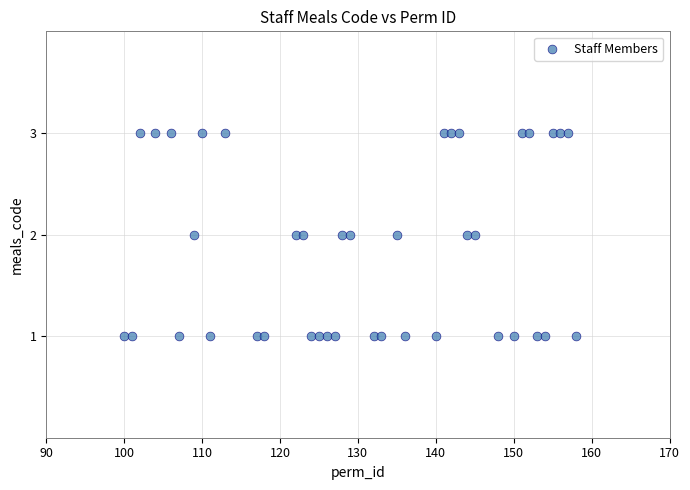

What is the range of X values (max minus min)?

58